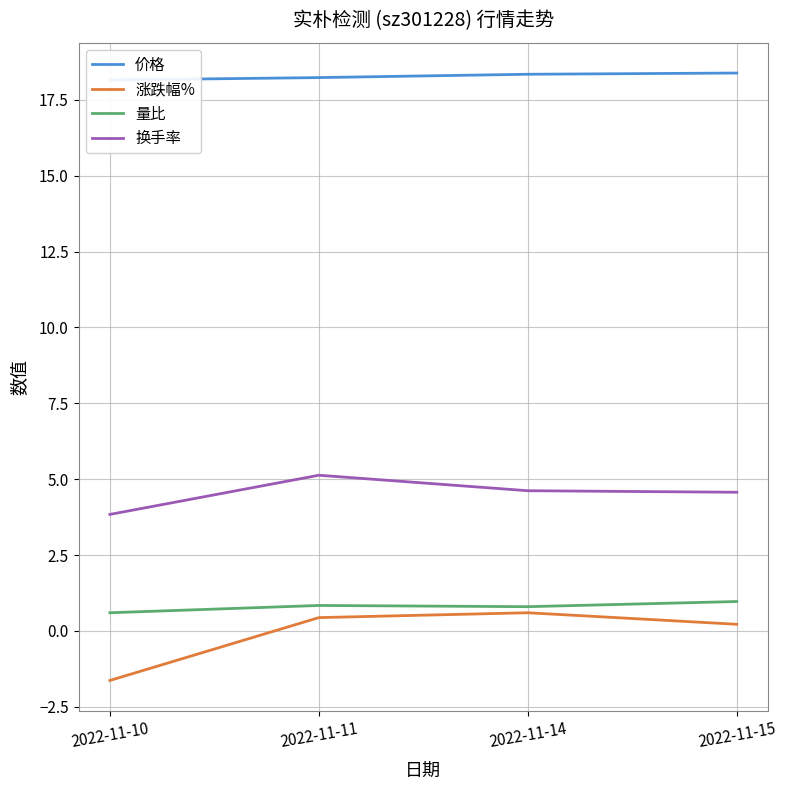

List the series in order of their peak value, lowest first.

涨跌幅%, 量比, 换手率, 价格